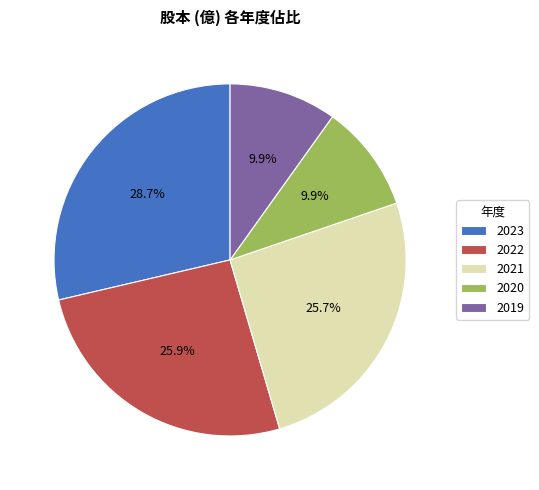

Do 2021 and 2022 together represent more than half of the pie?

Yes